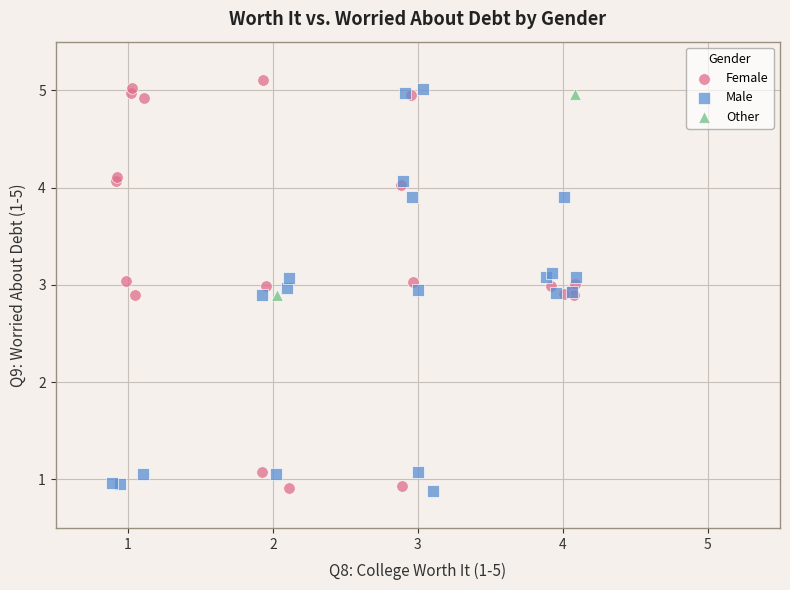

Which series reaches the maximum Y coordinate?

Female